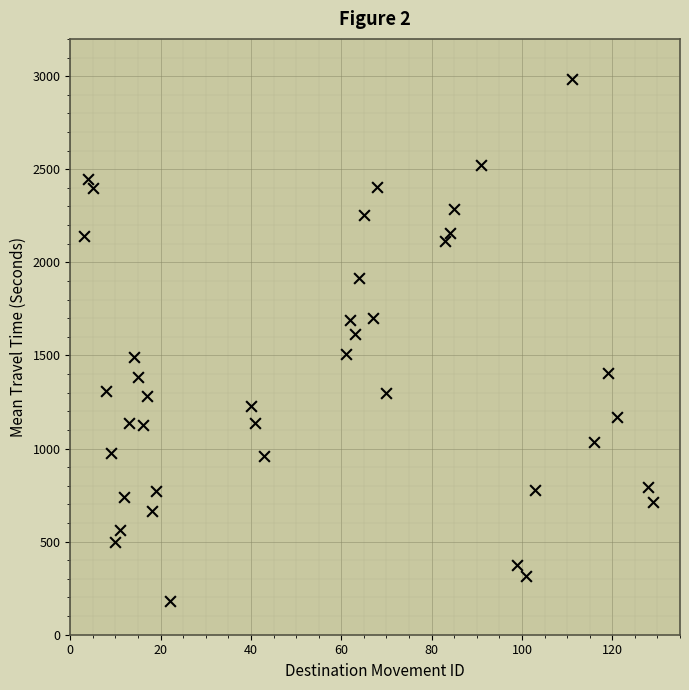

What is the range of X values (max minus min)?

126